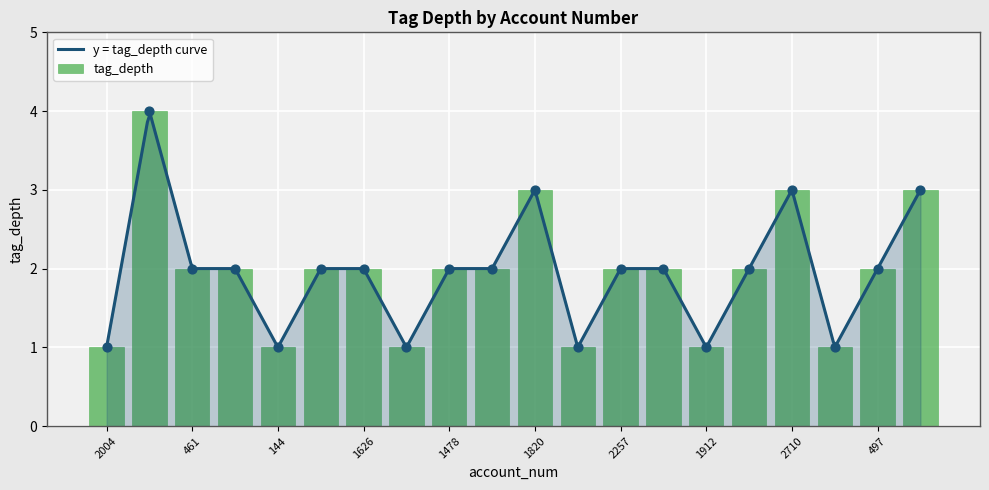

What is the change in value from 461 to 2731?

-1